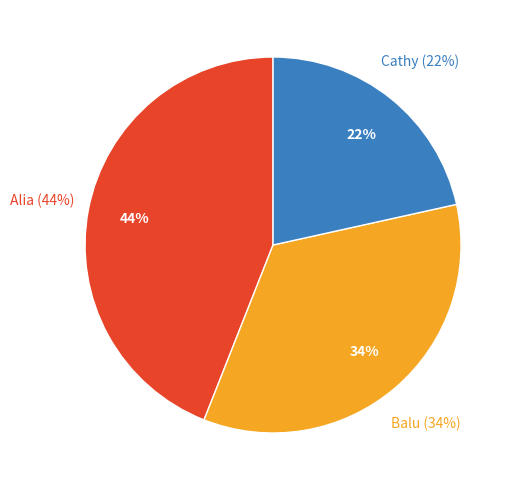

Which slice is the smallest?

Cathy